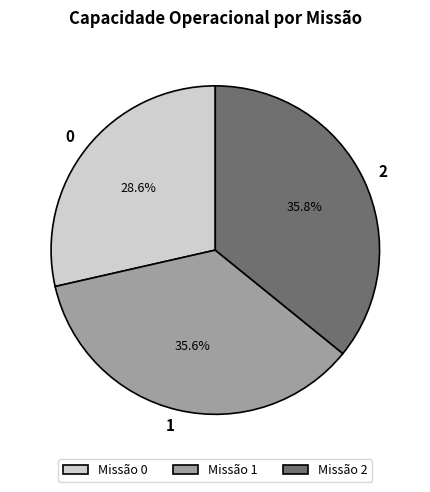

What percentage is the 1 slice, to the nearest percent?

36%